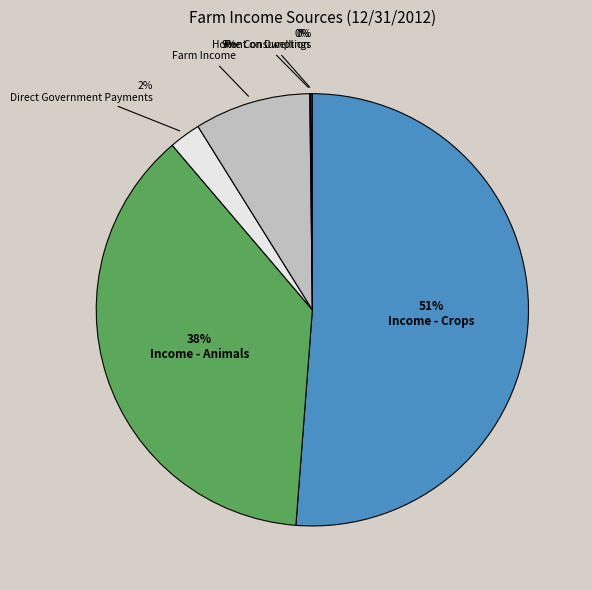

Does any single category account for the majority?

Yes